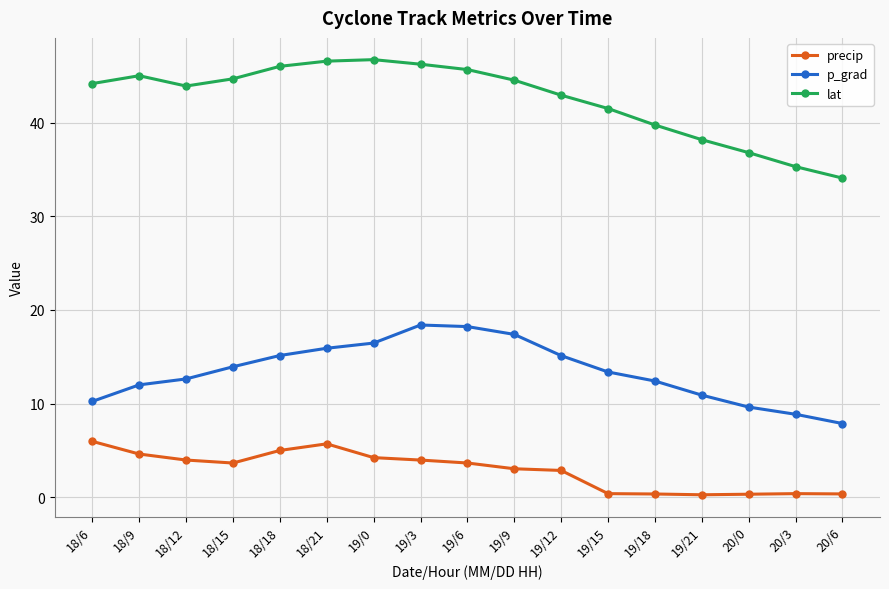

Which series has the largest total across all categories?

lat